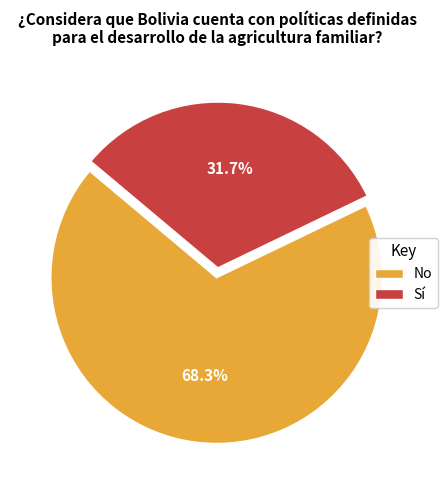

Which category has the smallest portion of the pie?

Sí